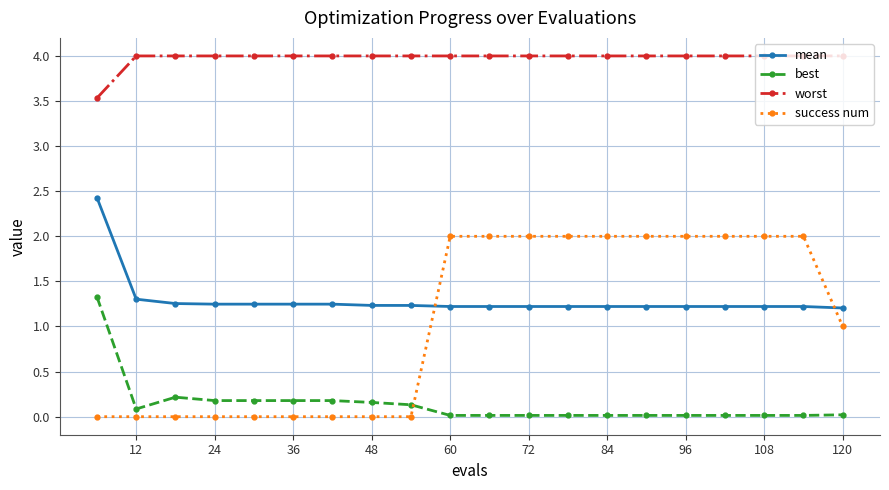

At how many categories does at least one series exceed 1?

20